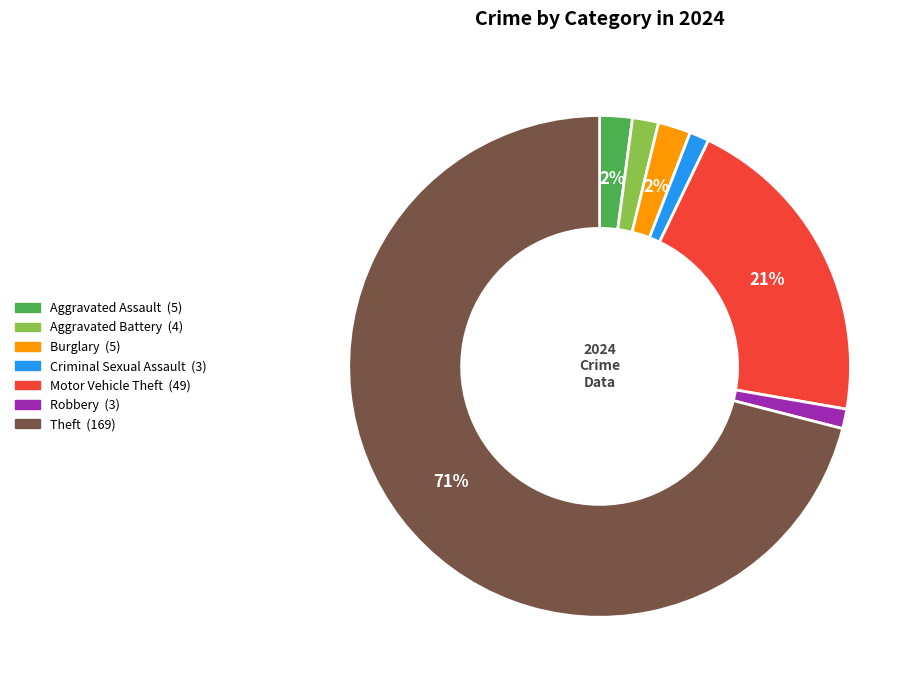

True or false: Theft accounts for 83% of the total.

False